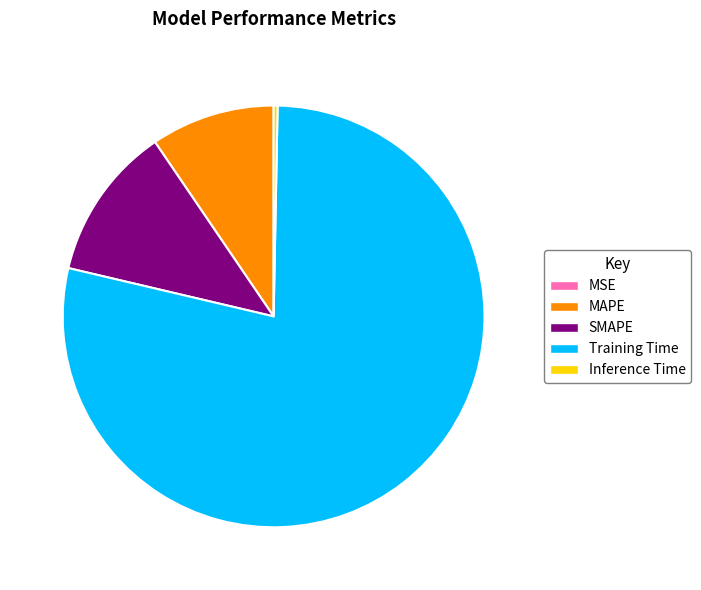

Between SMAPE and Training Time, which is larger?

Training Time